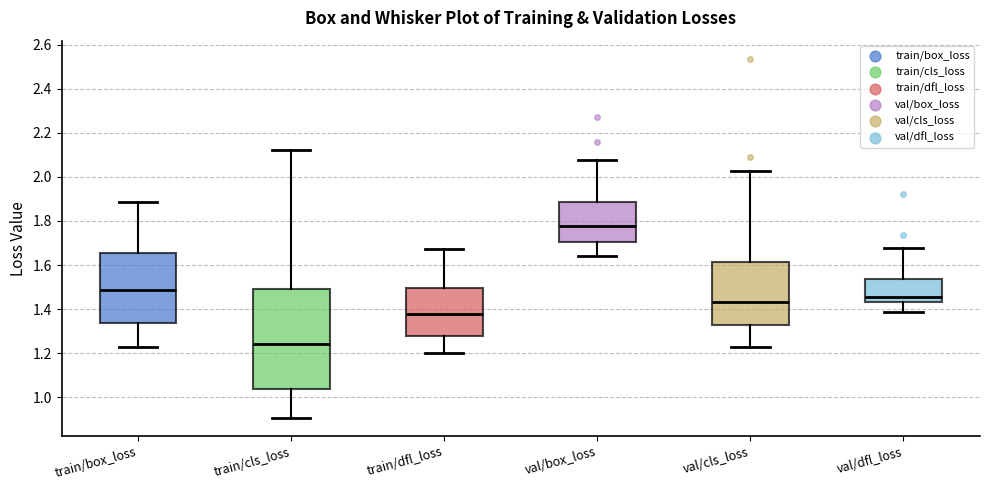

Reading left to right, transcribe this box plot: for each box, give where its median line is, the range the box spans, and where its two whiskers end, as read against the y-axis. The values are not printed on the chart, so give them approximately, as read against the axis.

train/box_loss: median 1.48, box 1.34 to 1.66, whiskers 1.22 to 1.88
train/cls_loss: median 1.24, box 1.04 to 1.50, whiskers 0.90 to 2.12
train/dfl_loss: median 1.38, box 1.28 to 1.50, whiskers 1.20 to 1.68
val/box_loss: median 1.78, box 1.70 to 1.88, whiskers 1.64 to 2.08
val/cls_loss: median 1.44, box 1.32 to 1.62, whiskers 1.22 to 2.02
val/dfl_loss: median 1.46, box 1.44 to 1.54, whiskers 1.38 to 1.68